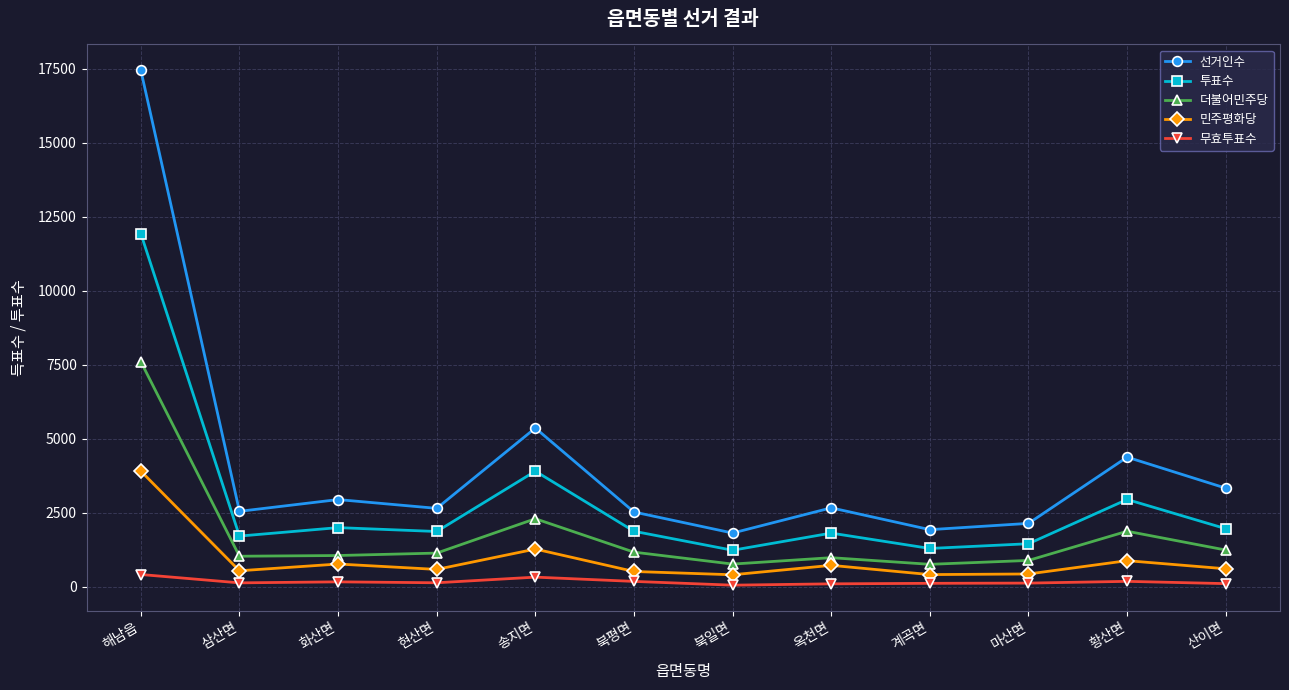

True or false: 투표수 has more than 1 points higher than both neighbors.

True